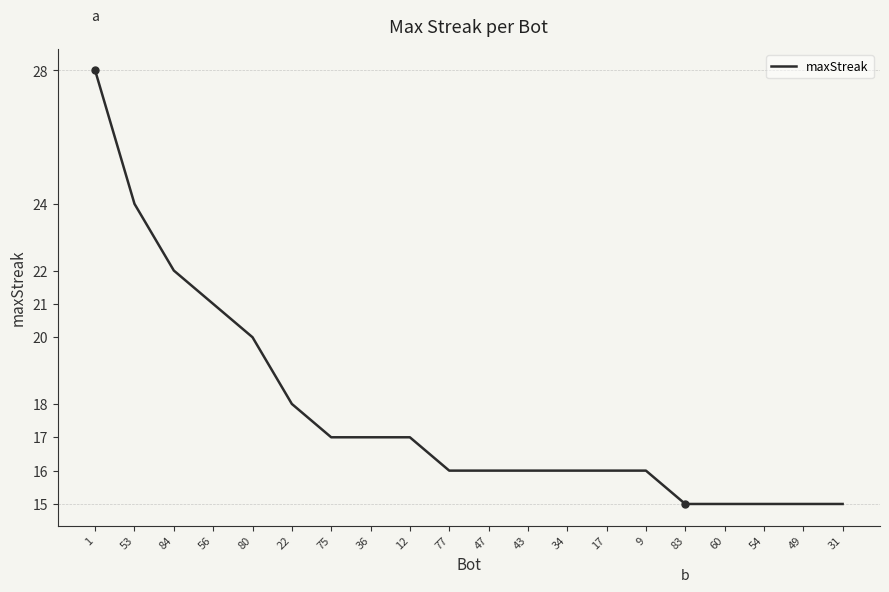

What is the difference between the second highest and second lowest values?

9